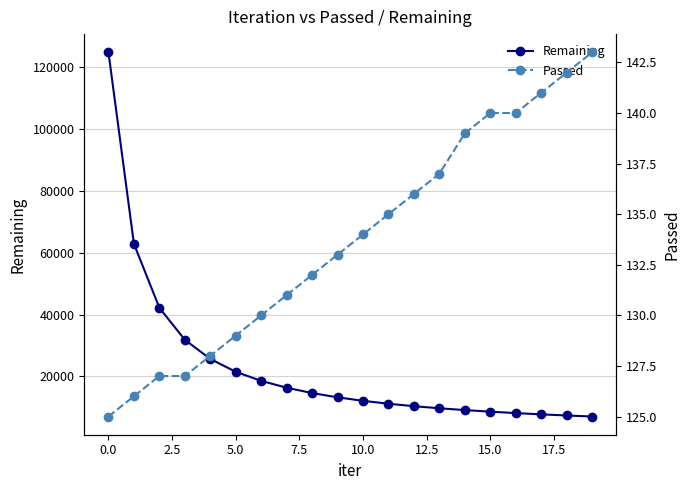

What is the lowest value of the Remaining series?

7043